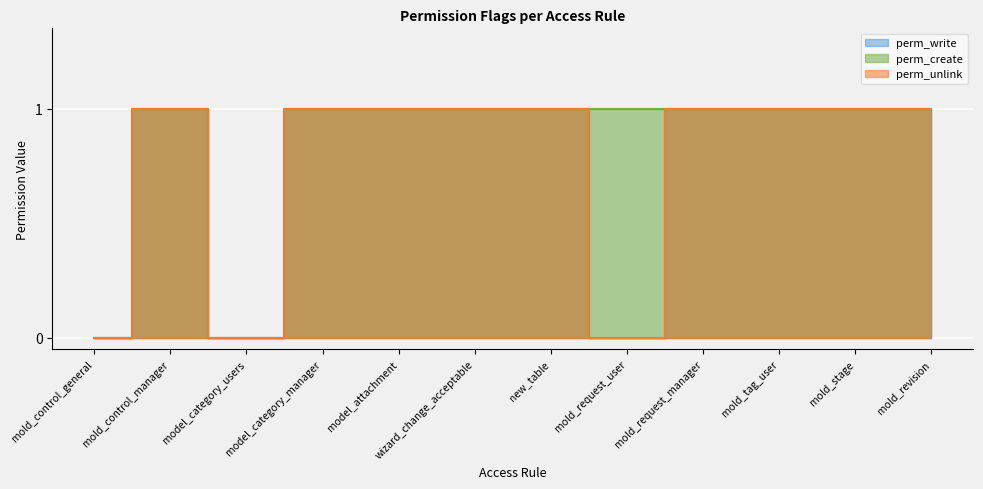

Reading left to right, what are all the values shown in this chart?

perm_write: 0	1	0	1	1	1	1	0	1	1	1	1
perm_create: 0	1	0	1	1	1	1	1	1	1	1	1
perm_unlink: 0	1	0	1	1	1	1	0	1	1	1	1